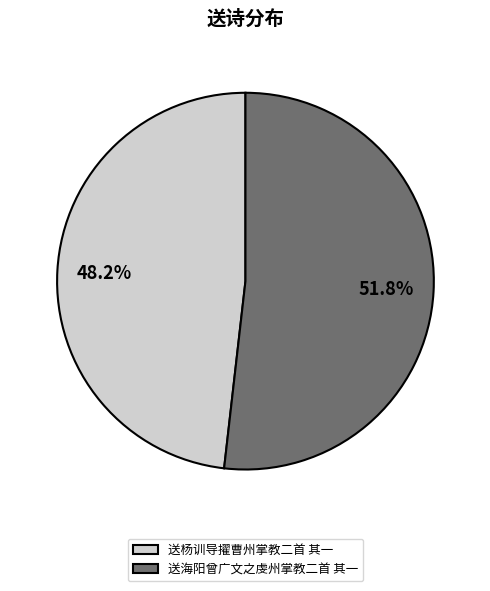

Approximately how many times larger is the value at 送杨训导擢曹州掌教二首 其一 compared to 送海阳曾广文之虔州掌教二首 其一?

0.9